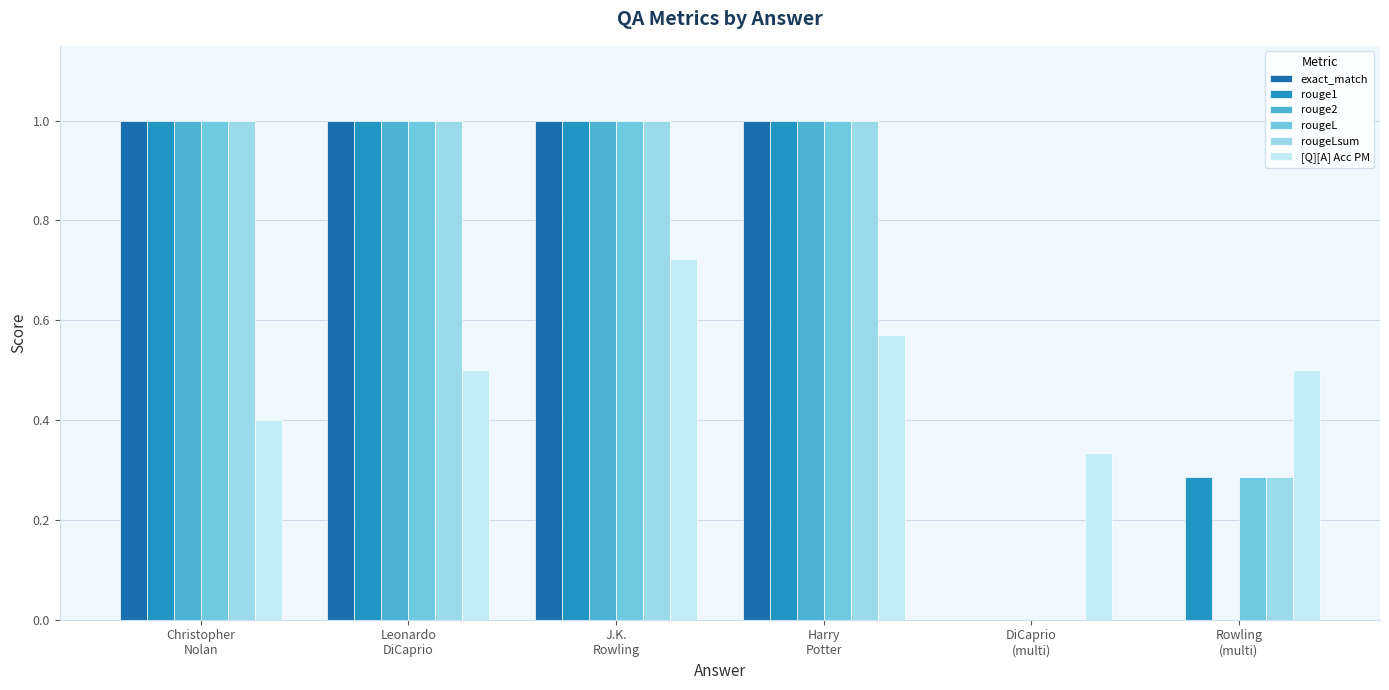

What is the sum of all rouge1 values?

4.3